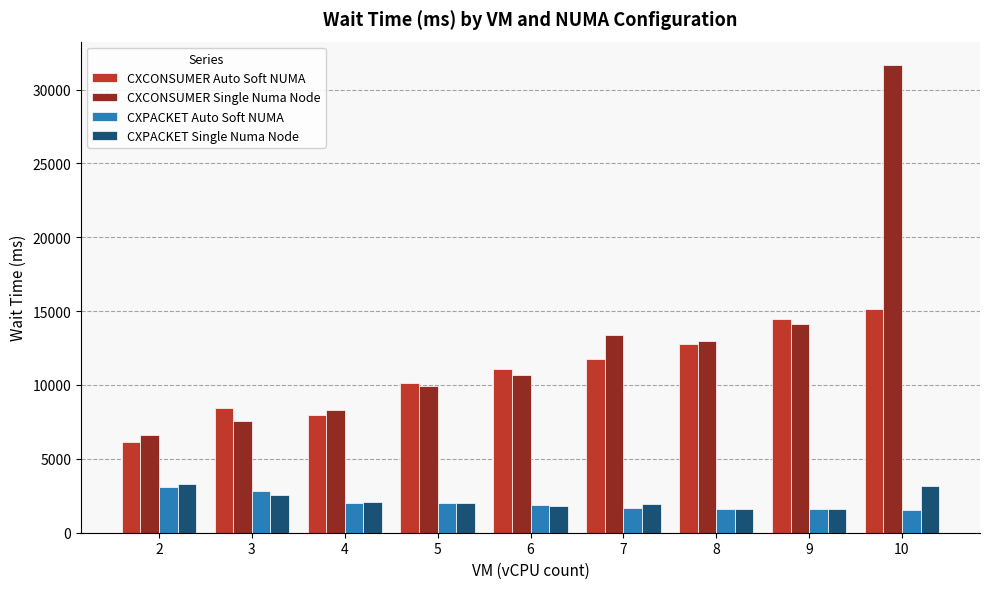

What is the minimum value for CXCONSUMER Auto Soft NUMA?

6161